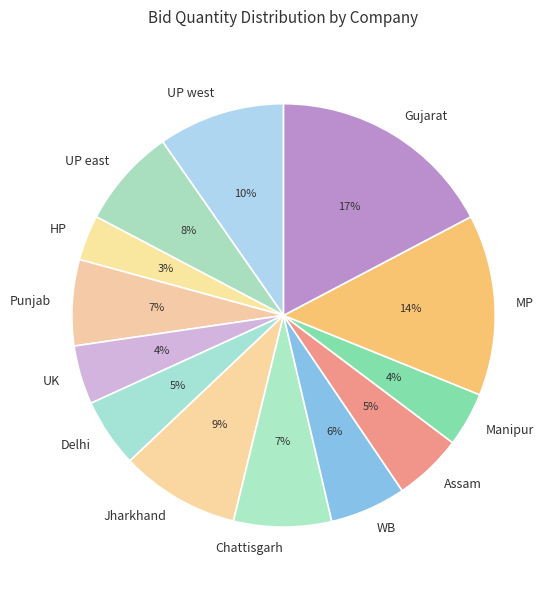

Is there a majority slice in this chart?

No